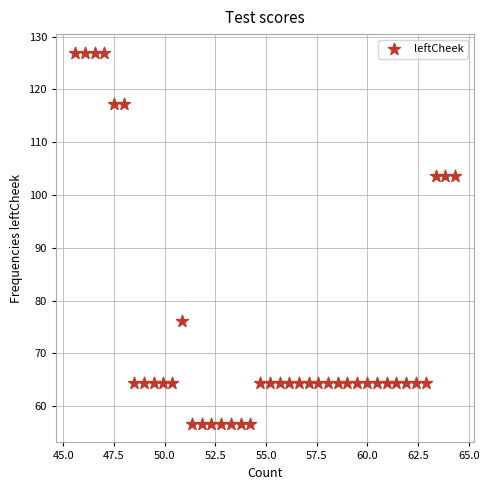

What is the range of Y values (max minus min)?

70.3